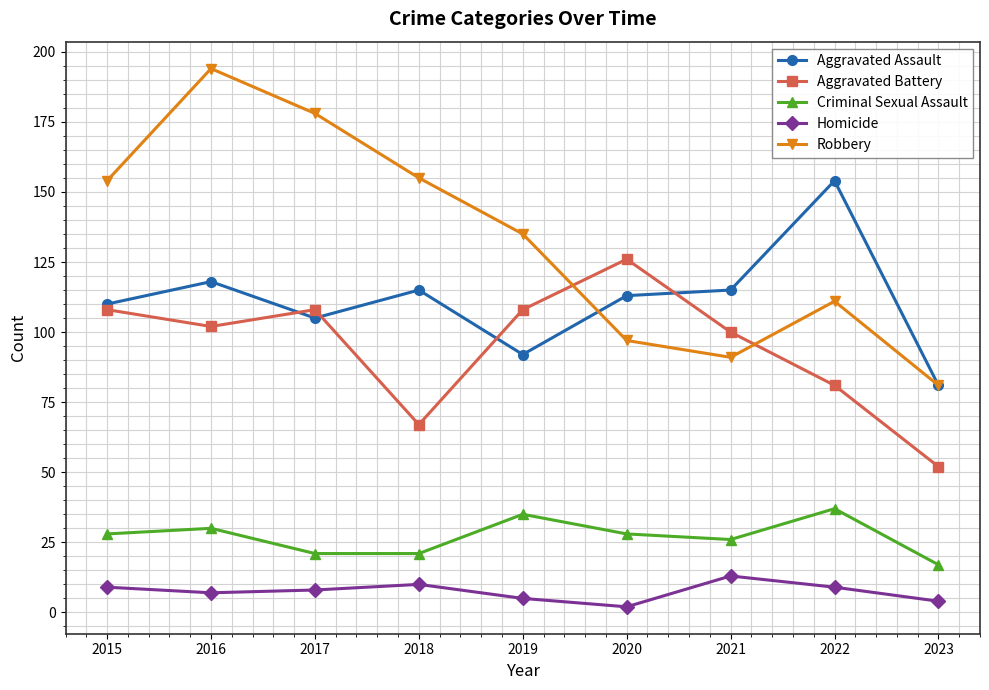

Which category has the highest value in the Criminal Sexual Assault series?

2022